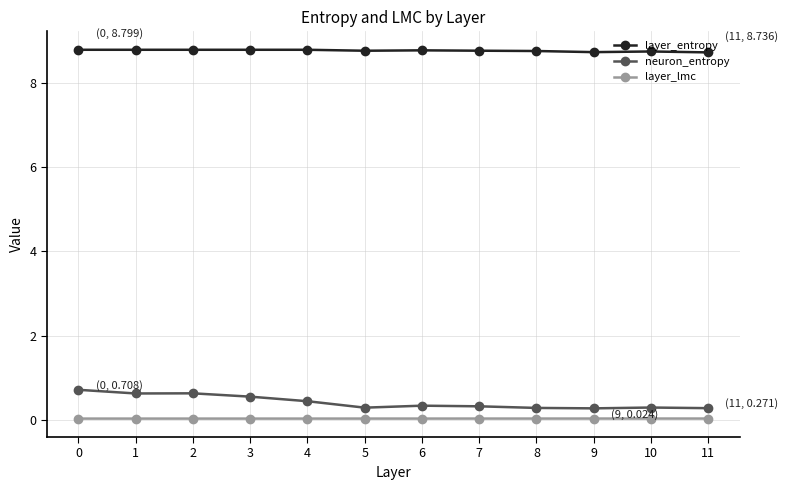

What is the average value of the layer_entropy series?

8.8